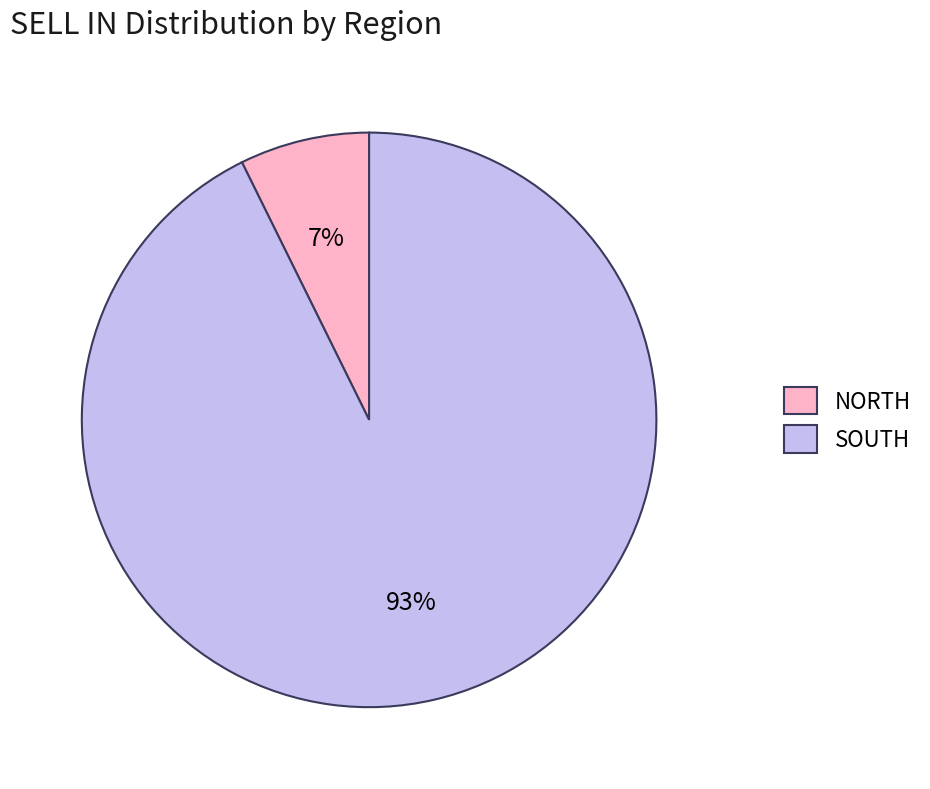

What is the smallest slice in the pie chart?

NORTH